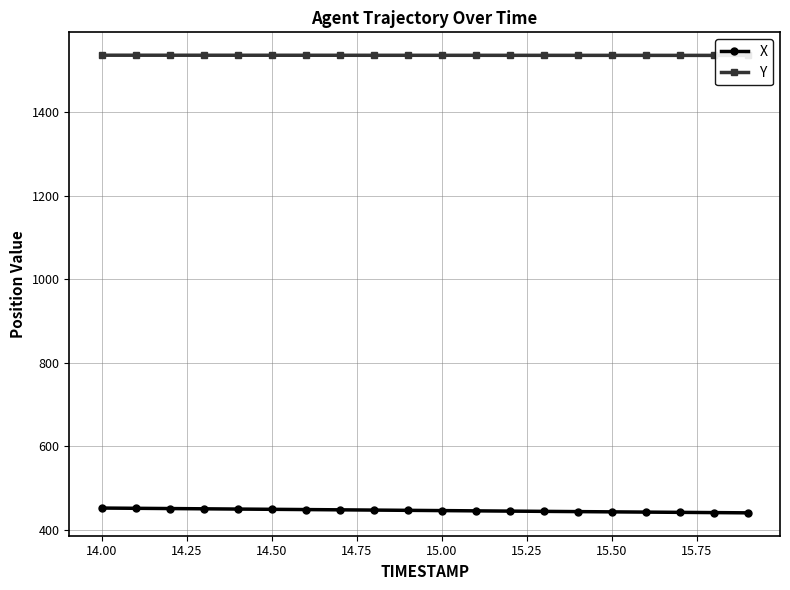

True or false: Y has more than 2 interior local peaks.

False